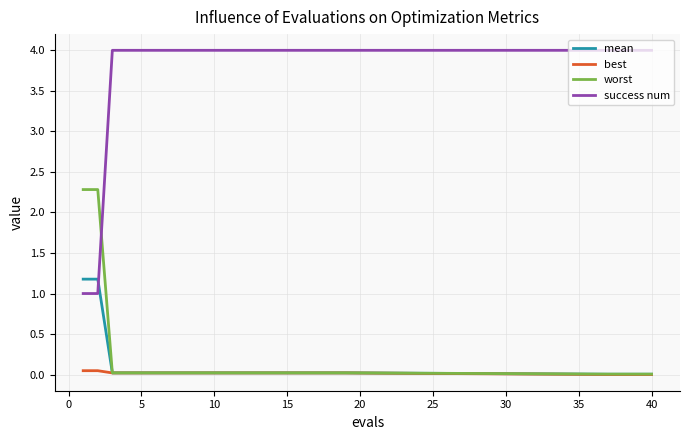

True or false: success num and worst intersect in this chart.

True